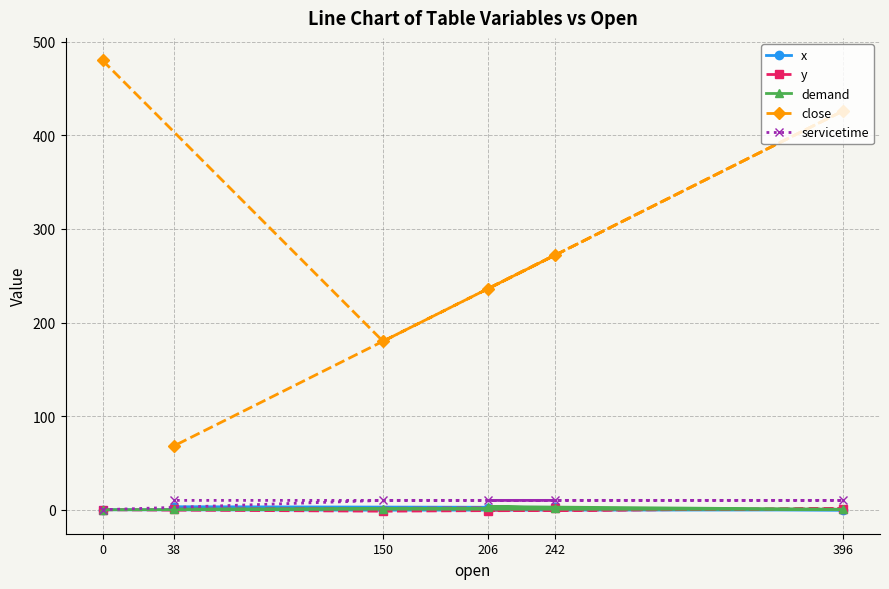

Does the chart display data point markers on the line(s)?

Yes